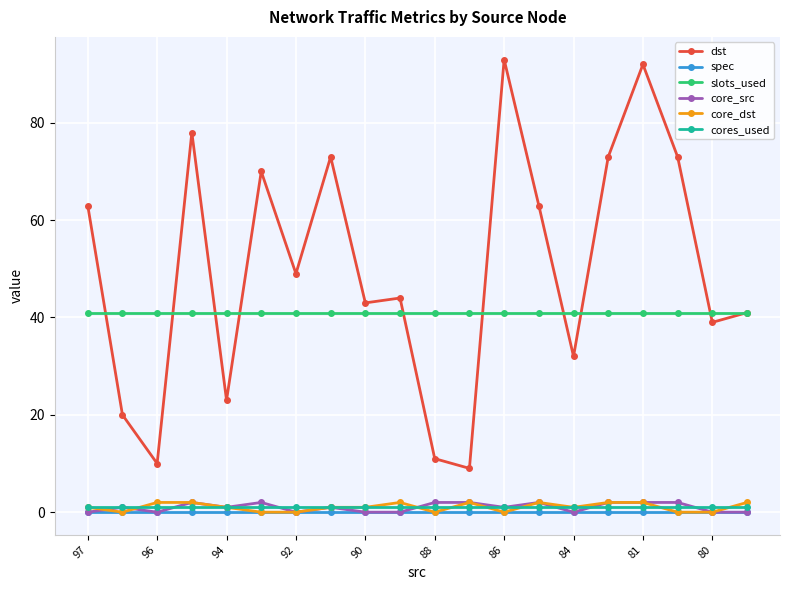

True or false: core_src and dst intersect in this chart.

False